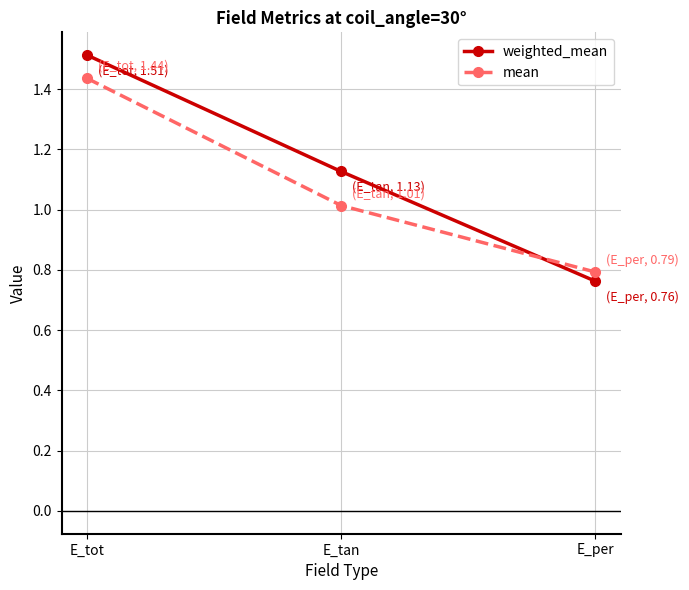

Is it true that mean equals 1.7 at E_tan?

False